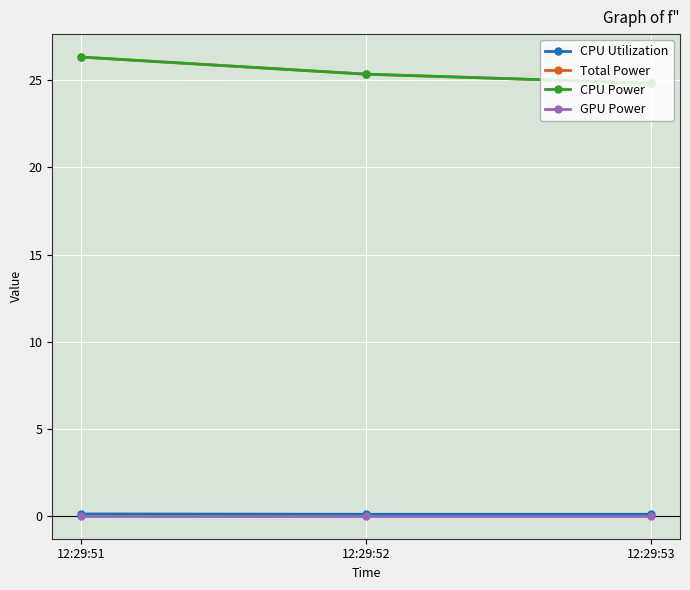

Is it true that GPU Power equals 0.0 at 12:29:51?

True